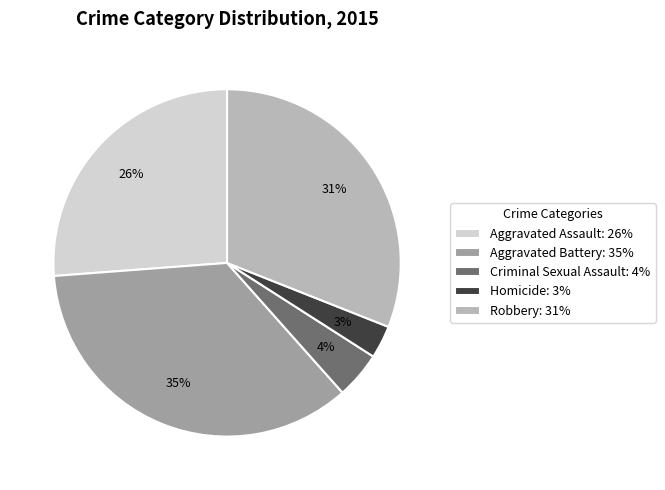

What is the largest slice in the pie chart?

Aggravated Battery